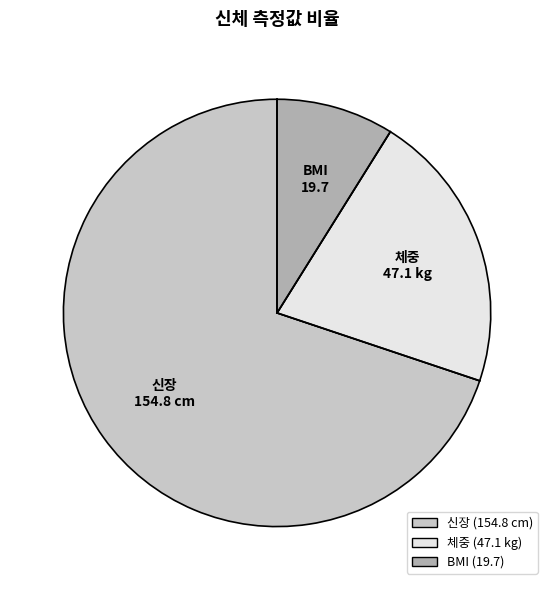

Approximately how many times larger is the value at 신장 (154.8 cm) compared to BMI (19.7)?

7.9